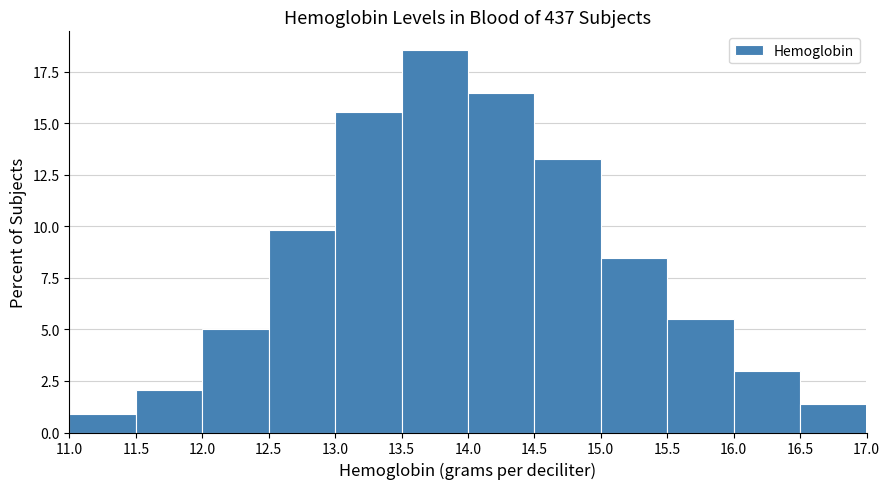

Reading left to right, list every bar in this chart as the range it spans on the x-axis followed by its height. The values are not printed on the chart, so give them approximately, as read against the axis.

11.0 to 11.5: 1.0
11.5 to 12.0: 2.0
12.0 to 12.5: 5.0
12.5 to 13.0: 10.0
13.0 to 13.5: 15.5
13.5 to 14.0: 18.5
14.0 to 14.5: 16.5
14.5 to 15.0: 13.5
15.0 to 15.5: 8.5
15.5 to 16.0: 5.5
16.0 to 16.5: 3.0
16.5 to 17.0: 1.5